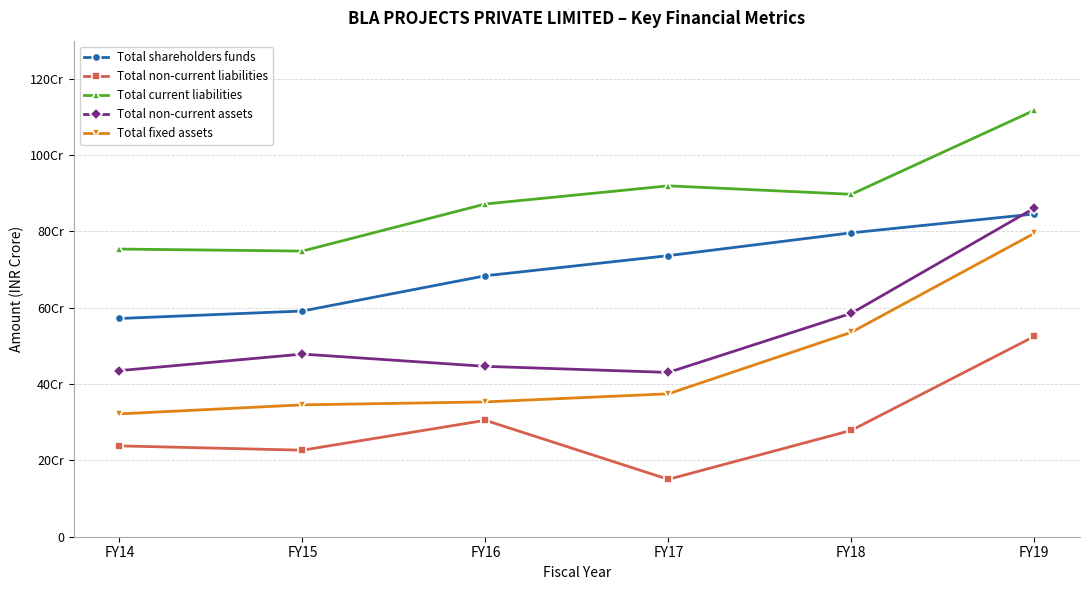

Does the chart have visible grid lines?

Yes